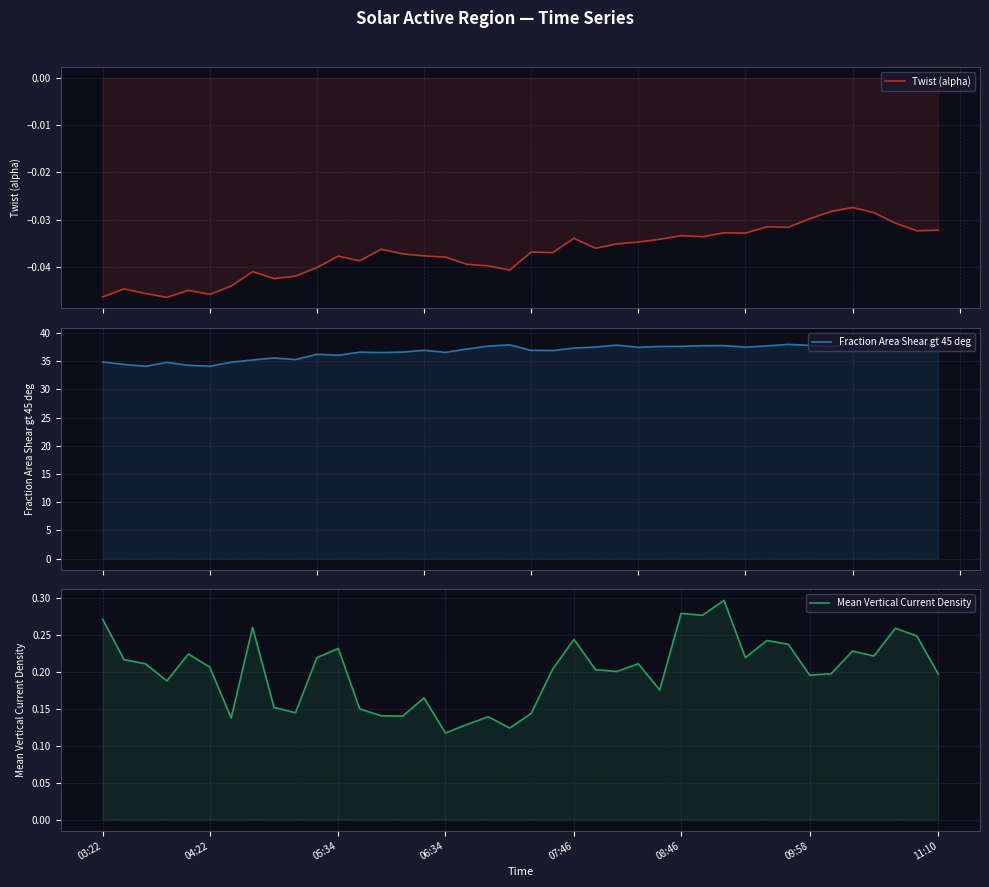

What is the average value of the Mean Vertical Current Density series?

0.2